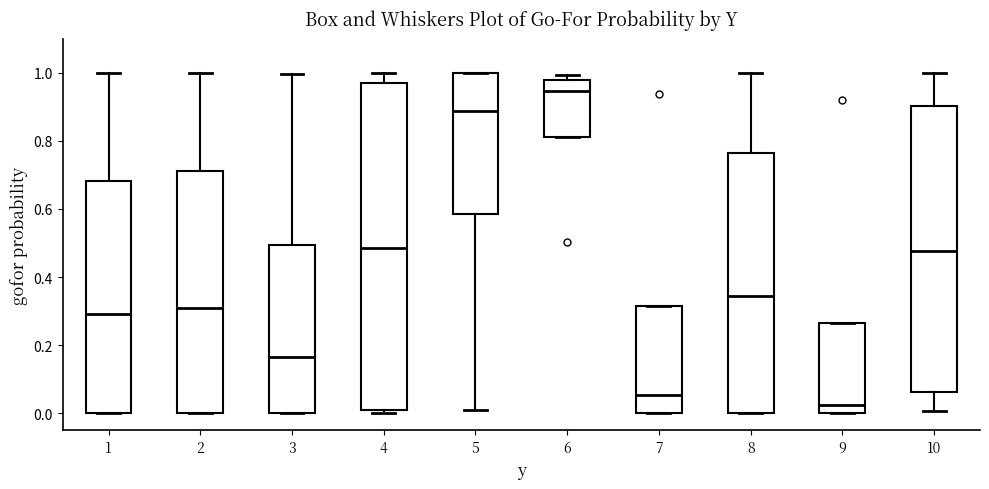

Reading left to right, read every box against the y-axis: the position of its median line, the range the box covers, and the ends of its whiskers. The values are not printed on the chart, so give them approximately, as read against the axis.

1: median 0.30, box 0.00 to 0.68, whiskers 0.00 to 1.00
2: median 0.30, box 0.00 to 0.72, whiskers 0.00 to 1.00
3: median 0.16, box 0.00 to 0.50, whiskers 0.00 to 1.00
4: median 0.48, box 0.00 to 0.96, whiskers 0.00 (just below the box's lower edge) to 1.00
5: median 0.88, box 0.58 to 1.00, whiskers 0.02 to 1.00
6: median 0.94, box 0.82 to 0.98, whiskers 0.82 to 1.00
7: median 0.06, box 0.00 to 0.32, whiskers 0.00 to 0.32
8: median 0.34, box 0.00 to 0.76, whiskers 0.00 to 1.00
9: median 0.02, box 0.00 to 0.26, whiskers 0.00 to 0.26
10: median 0.48, box 0.06 to 0.90, whiskers 0.00 to 1.00